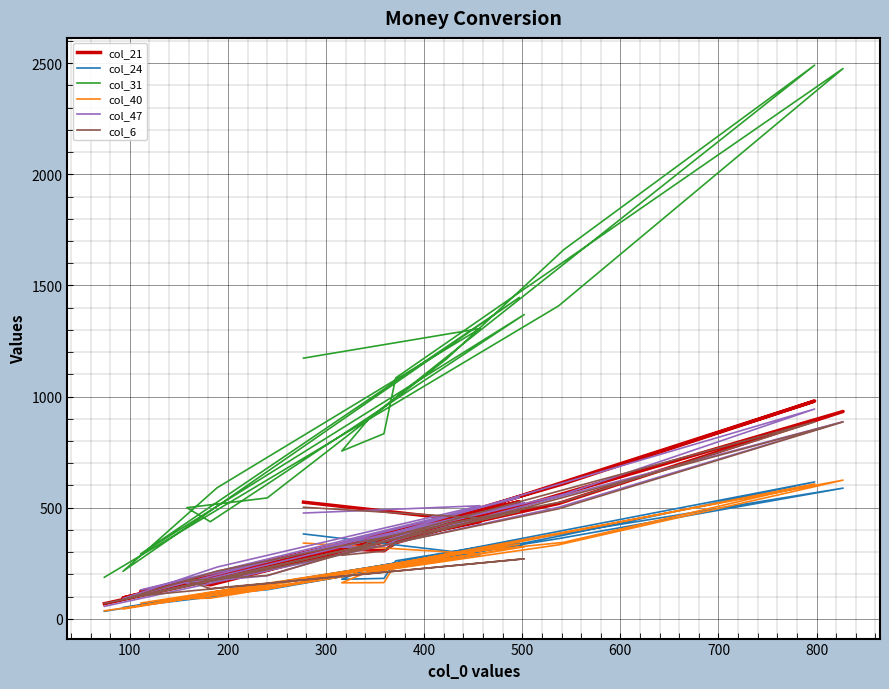

In col_31, how many points are lower than both neighbors (excluding endpoints)?

4